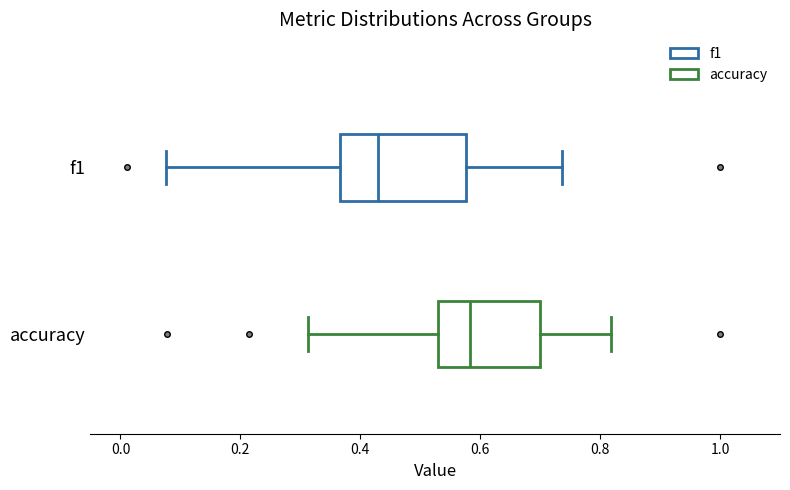

Comparing the boxes themselves (not the whiskers), which one is the widest?

f1